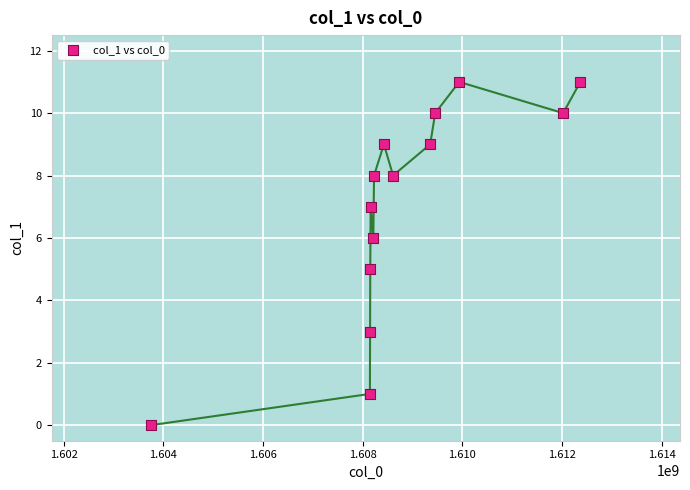

What is the range of X values (max minus min)?

8609596